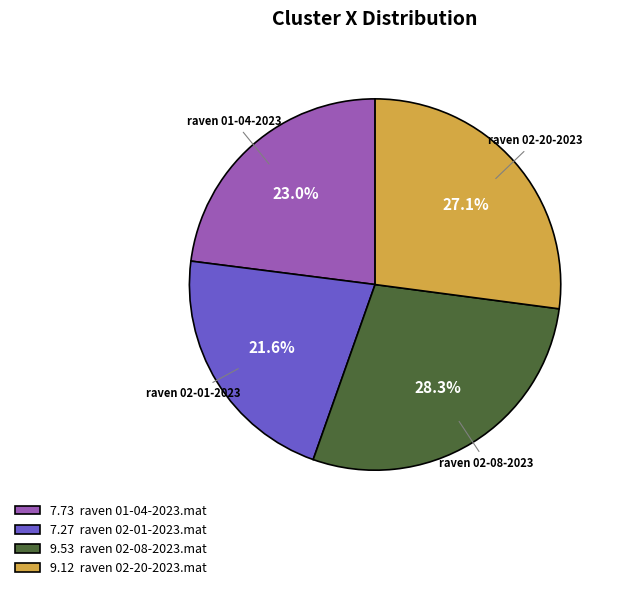

Which slice is the largest?

9.53 raven 02-08-2023.mat